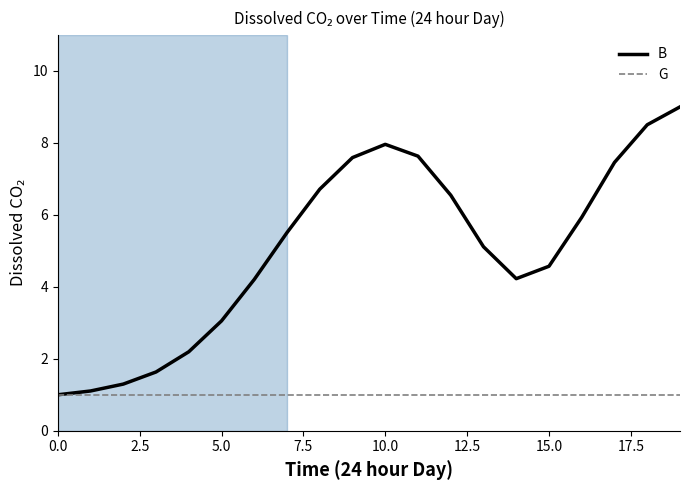

List the series in order of their peak value, lowest first.

G, B